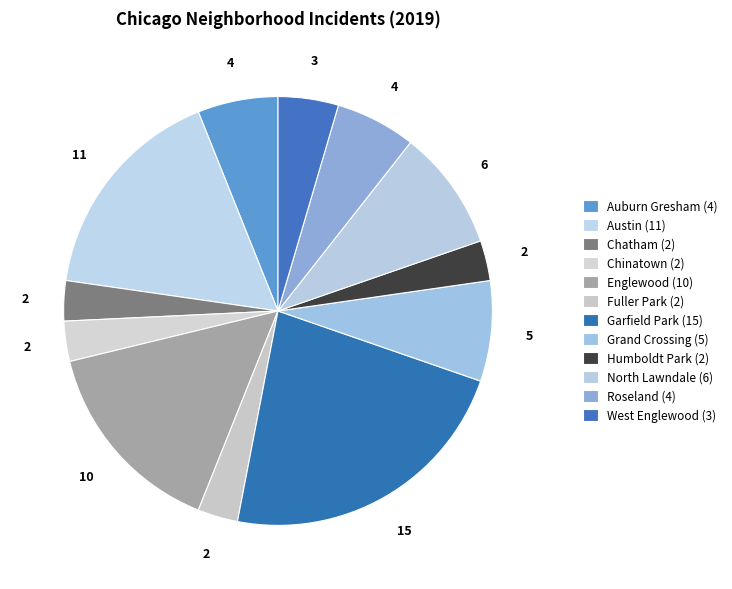

What is the largest slice in the pie chart?

Garfield Park